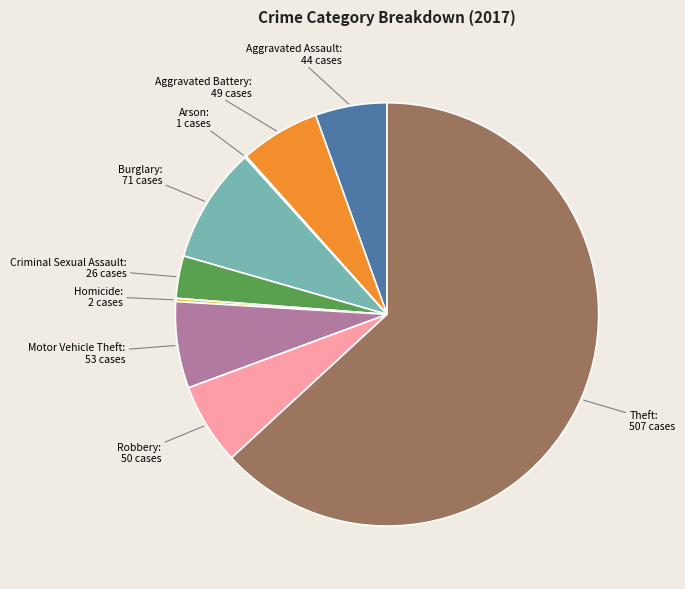

Is there any slice that represents more than half of the pie?

Yes